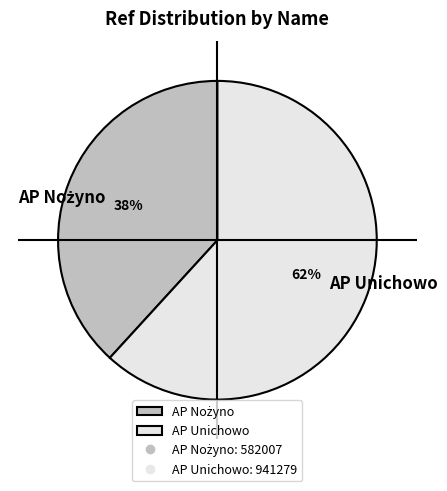

What percentage is the AP Unichowo slice, to the nearest percent?

62%